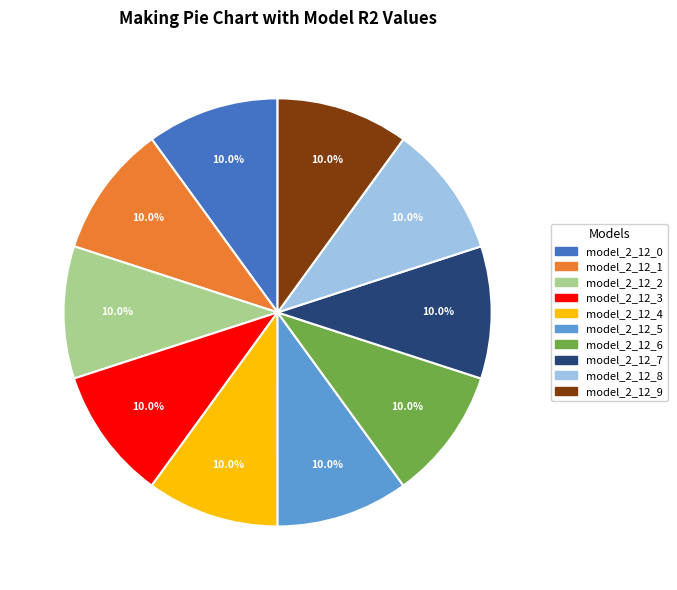

To the nearest percent, what is the combined percentage of model_2_12_3 and model_2_12_4?

20%